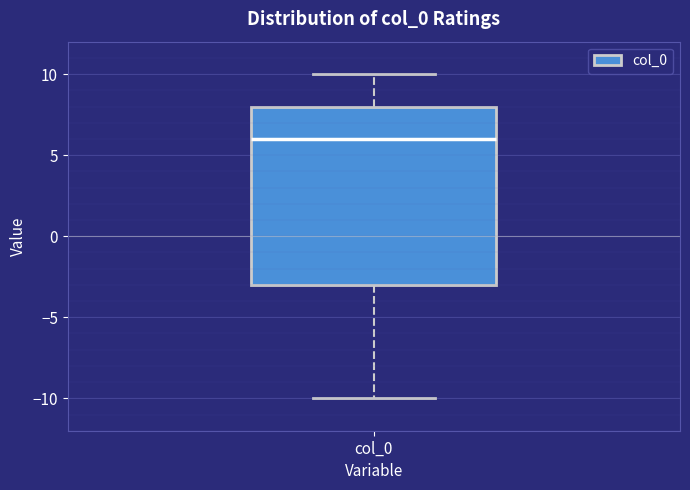

Read this box plot against the y-axis: the position of the median line, the range covered by the box, and the ends of both whiskers. The values are not printed on the chart, so give them approximately, as read against the axis.

median 6, box -3 to 8, whiskers -10 to 10